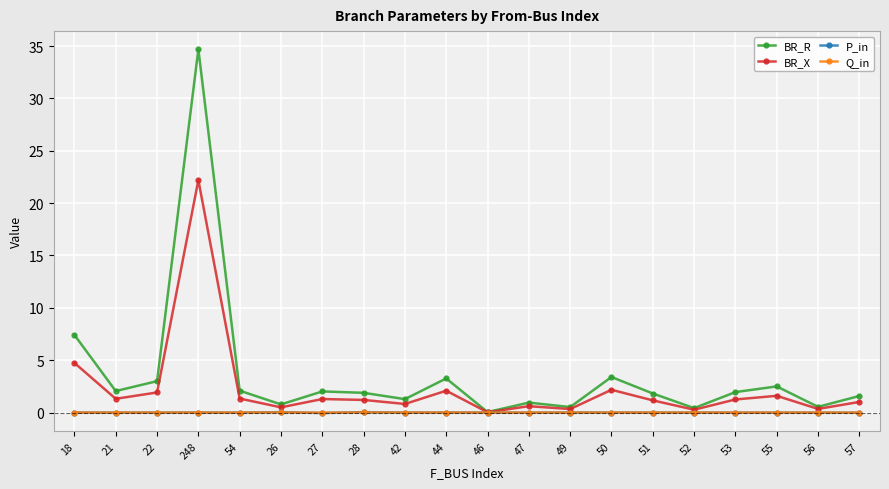

Which series ends up on top after the final intersection of P_in and Q_in?

Q_in